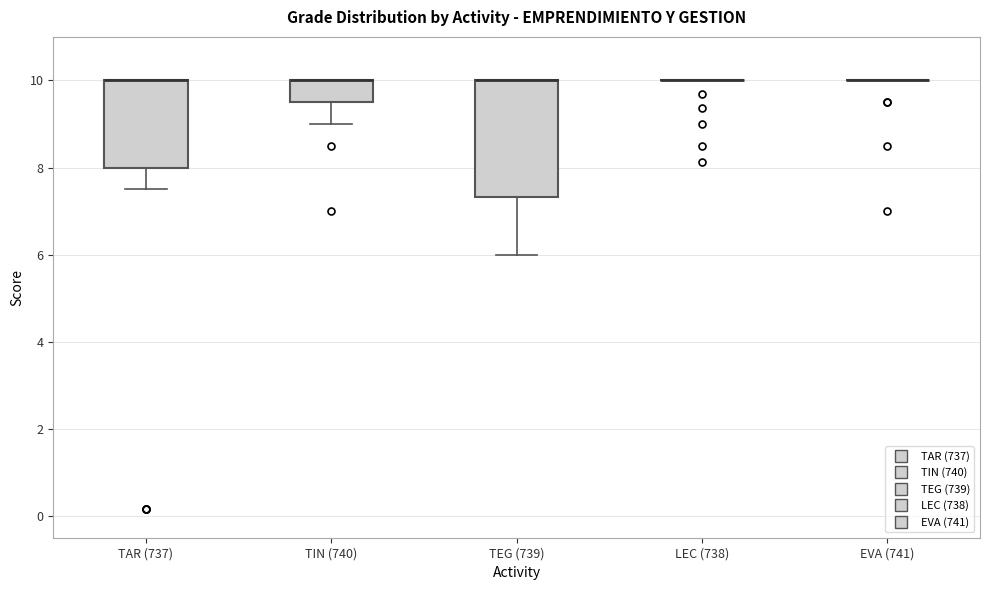

Reading left to right, transcribe this box plot: for each box, give where its median line is, the range the box spans, and where its two whiskers end, as read against the y-axis. The values are not printed on the chart, so give them approximately, as read against the axis.

TAR (737): median 10.0 (drawn on the box's upper edge), box 8.0 to 10.0, whiskers 7.6 to 10.0
TIN (740): median 10.0 (drawn on the box's upper edge), box 9.6 to 10.0, whiskers 9.0 to 10.0
TEG (739): median 10.0 (drawn on the box's upper edge), box 7.4 to 10.0, whiskers 6.0 to 10.0
LEC (738): box collapsed to a line at 10.0, whiskers 10.0 to 10.0
EVA (741): box collapsed to a line at 10.0, whiskers 10.0 to 10.0